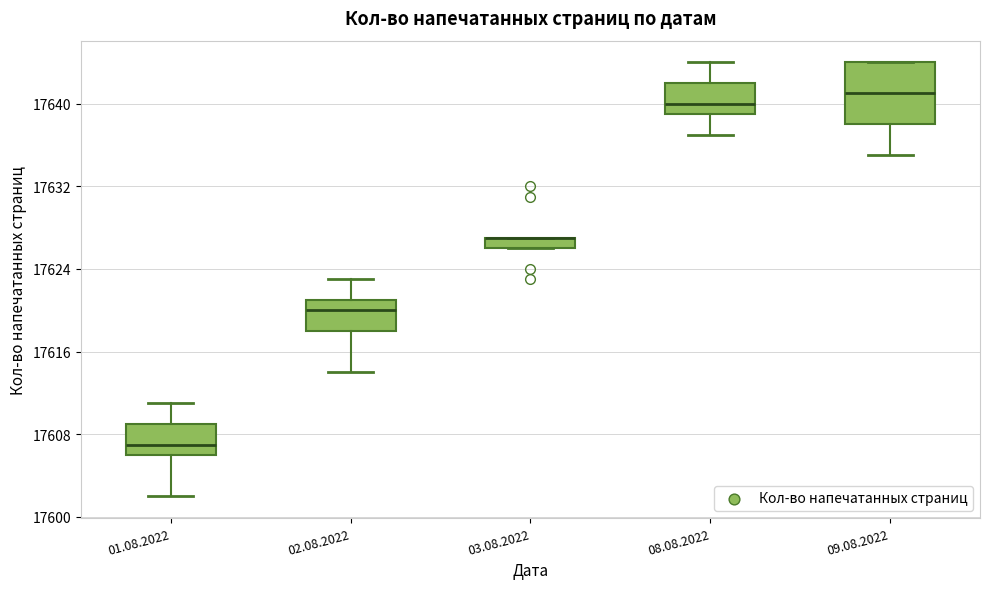

Where does the lower whisker of the box for 02.08.2022 end on the y-axis? The values are not printed on the chart, so give them approximately, as read against the axis.

17614